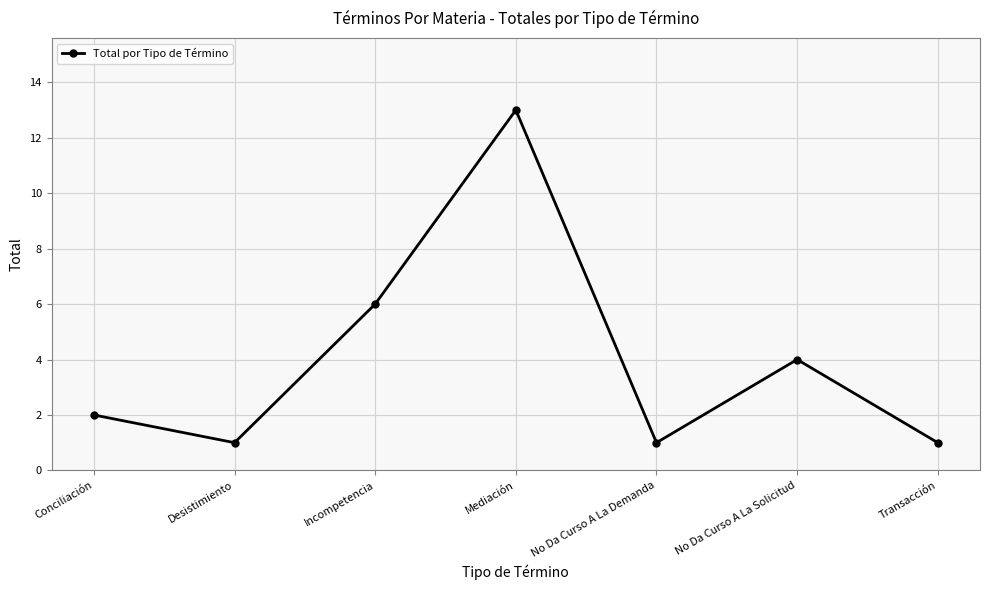

Where is the data nearest to the value 7?

Incompetencia